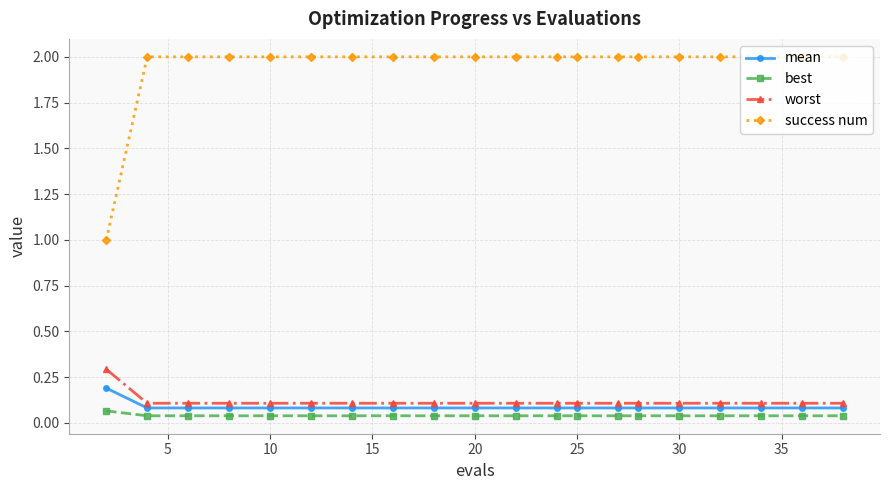

Which series has the widest spread of values?

success num